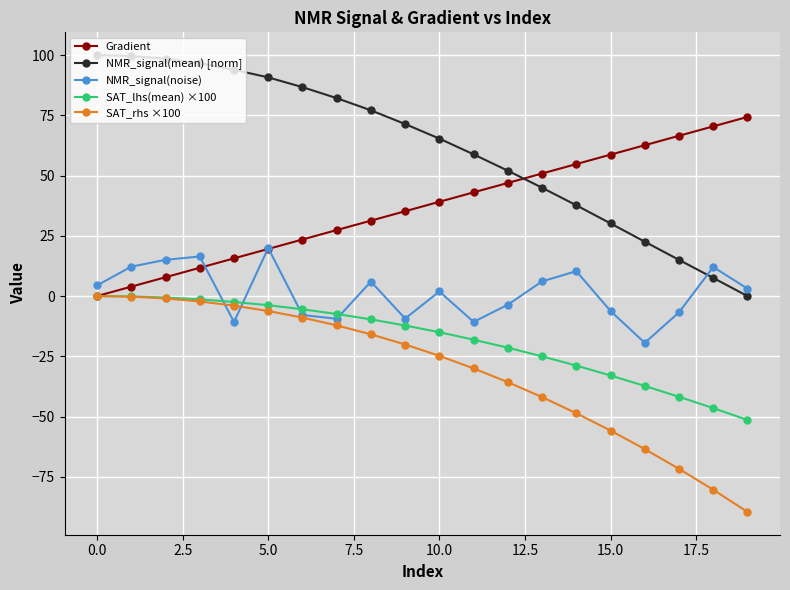

Which series has the widest spread of values?

NMR_signal(mean) [norm]